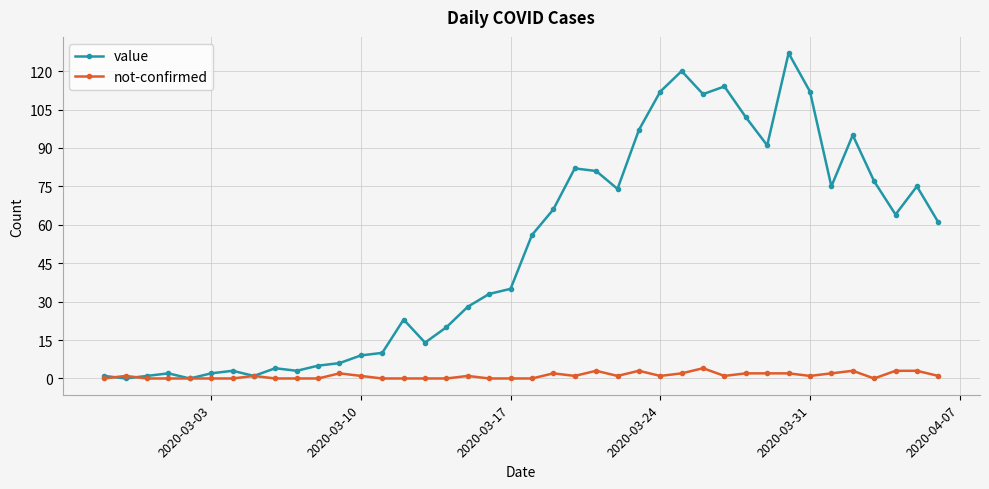

Which series has the largest total across all categories?

value